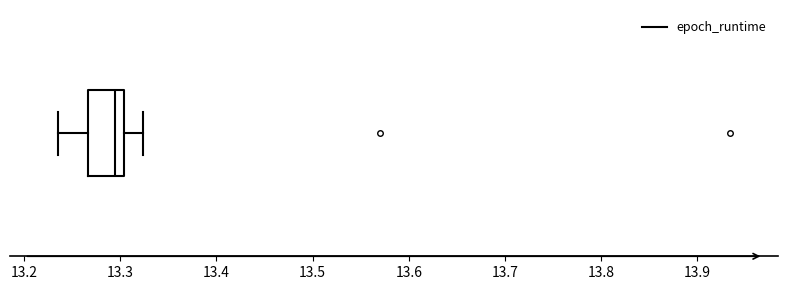

Read this box plot against the x-axis: the position of the median line, the range covered by the box, and the ends of both whiskers. The values are not printed on the chart, so give them approximately, as read against the axis.

median 13.29, box 13.27 to 13.30, whiskers 13.24 to 13.32